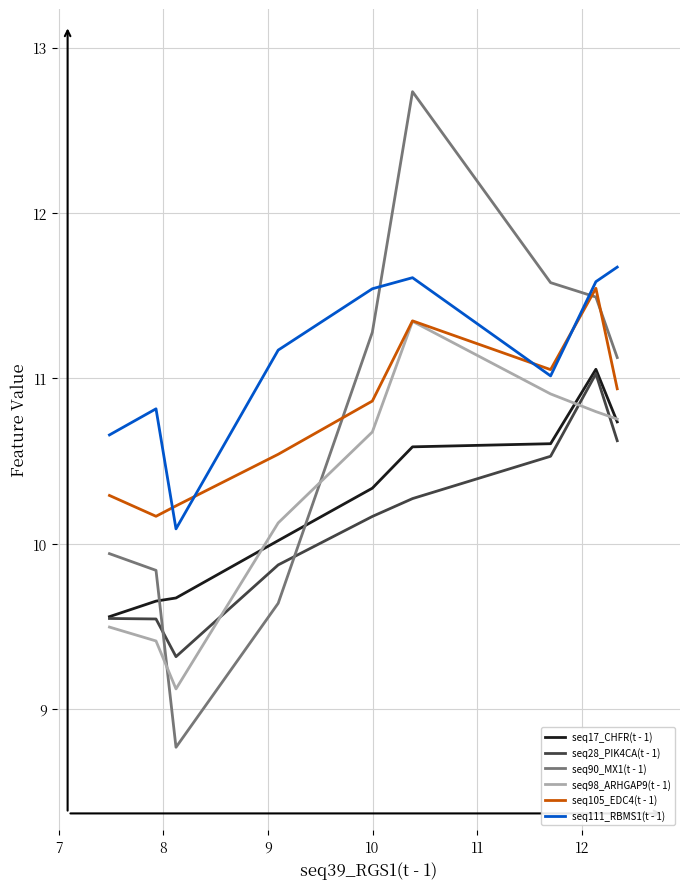

What is the lowest value of the seq98_ARHGAP9(t - 1) series?

9.1